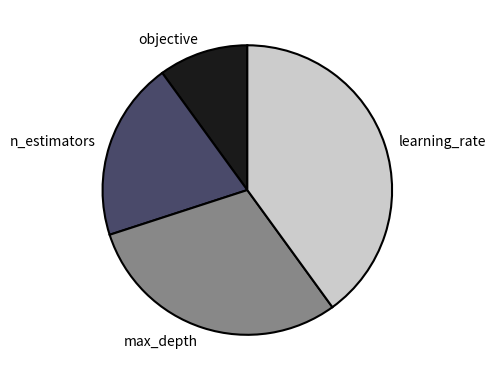

Is there a majority slice in this chart?

No